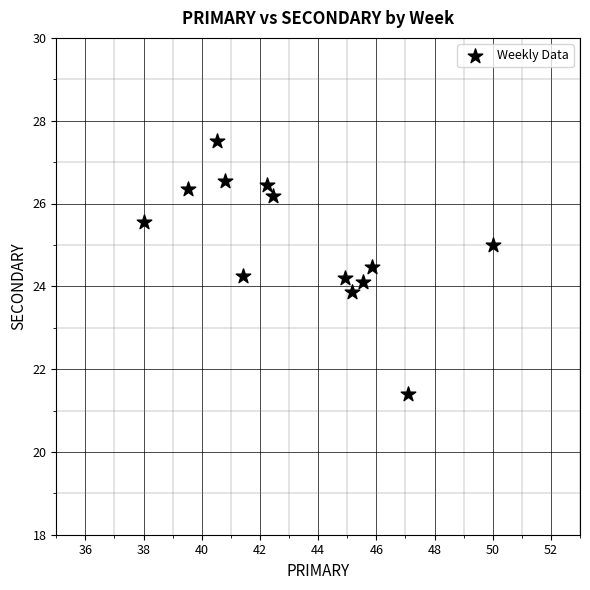

What is the range of Y values (max minus min)?

6.1